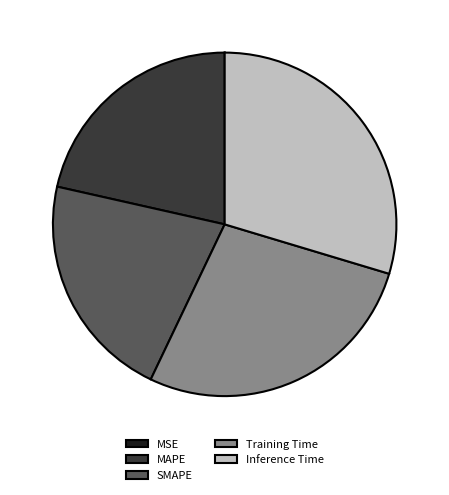

Which slice is the largest?

Inference Time